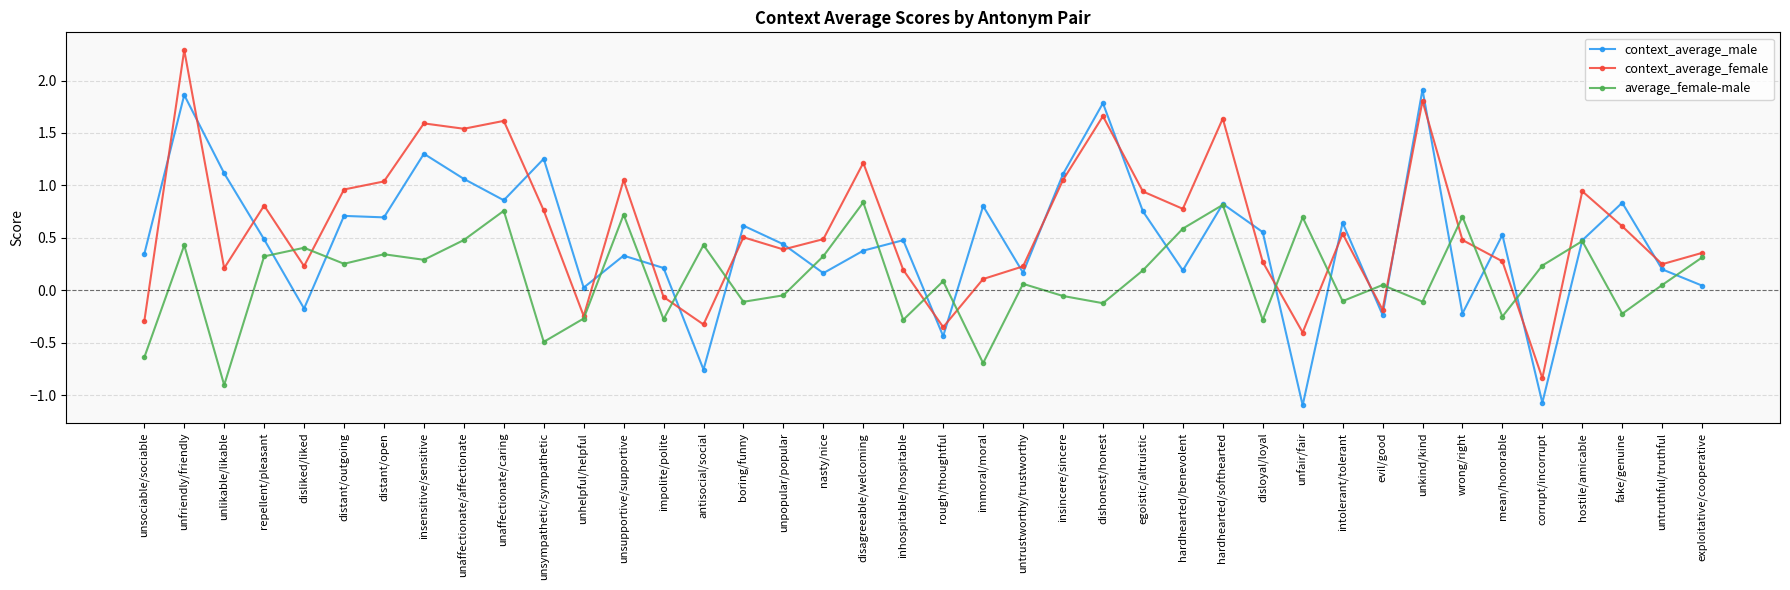

Between boring/funny and immoral/moral, which series saw the biggest shift?

average_female-male